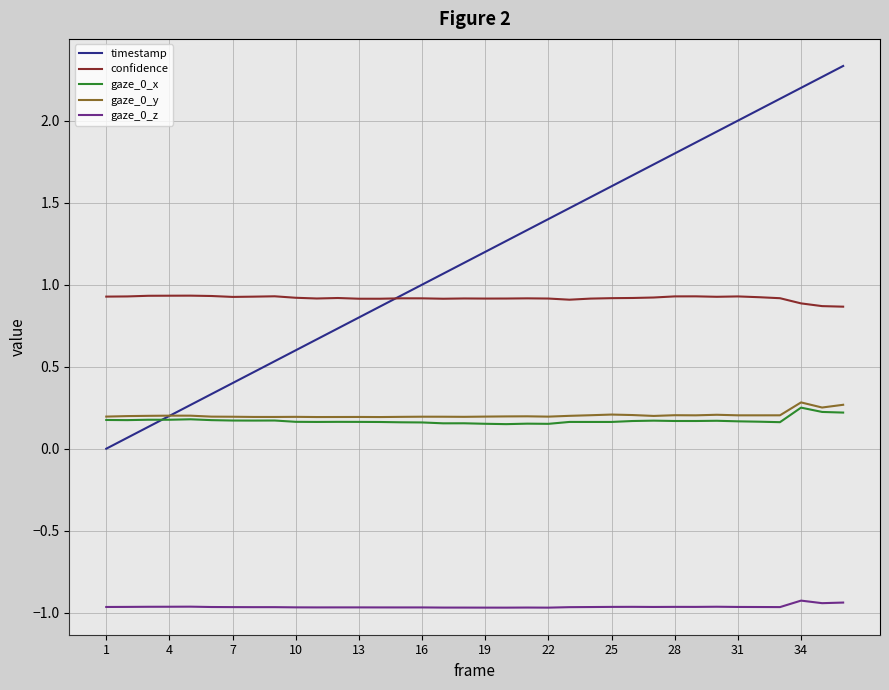

True or false: gaze_0_z and gaze_0_y cross at least once.

False